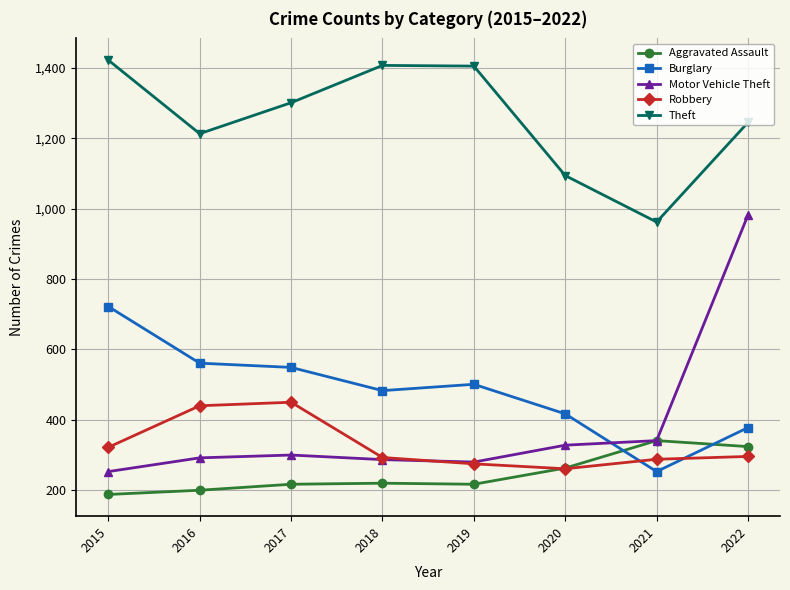

The value of Aggravated Assault at 2021 is 341. True or false?

True